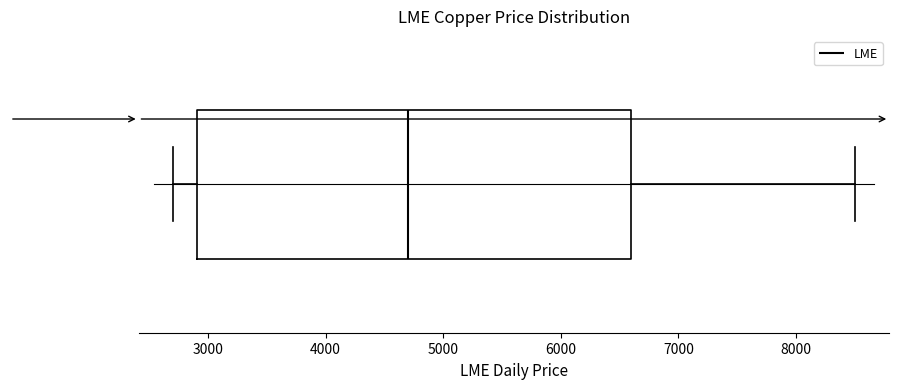

Transcribe this box plot: give where the median line is, the range the box spans, and where the two whiskers end, as read against the x-axis. The values are not printed on the chart, so give them approximately, as read against the axis.

median 4700, box 2900 to 6600, whiskers 2700 to 8500